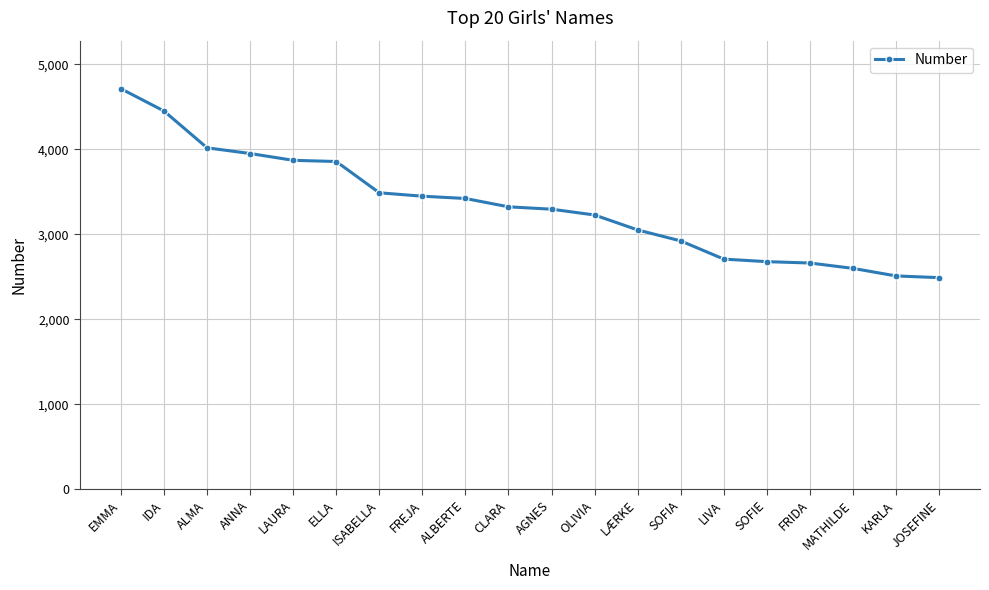

Which label corresponds to the largest value in the chart?

EMMA